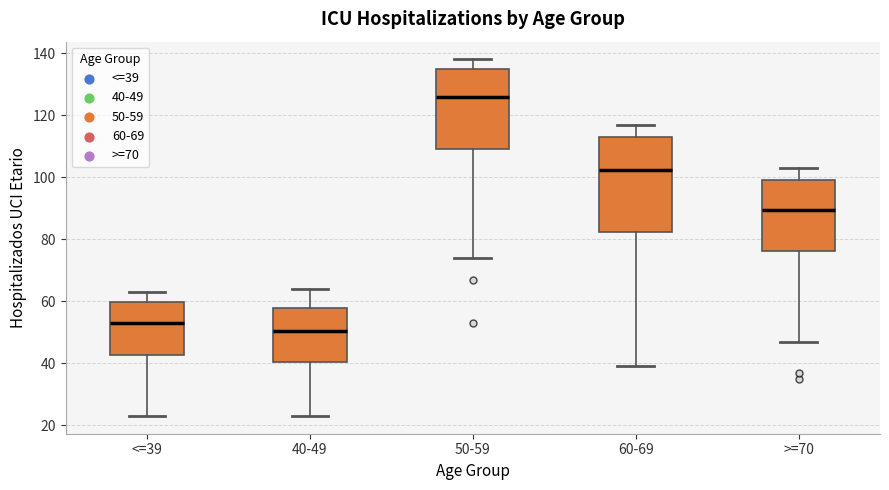

Which box is the tallest, from its lower edge to its upper edge?

60-69